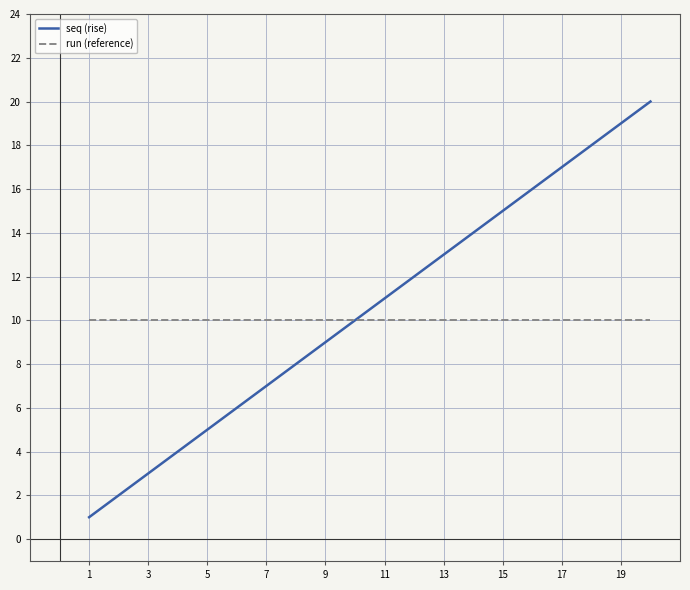

Is this an area chart (filled region under the line)?

No